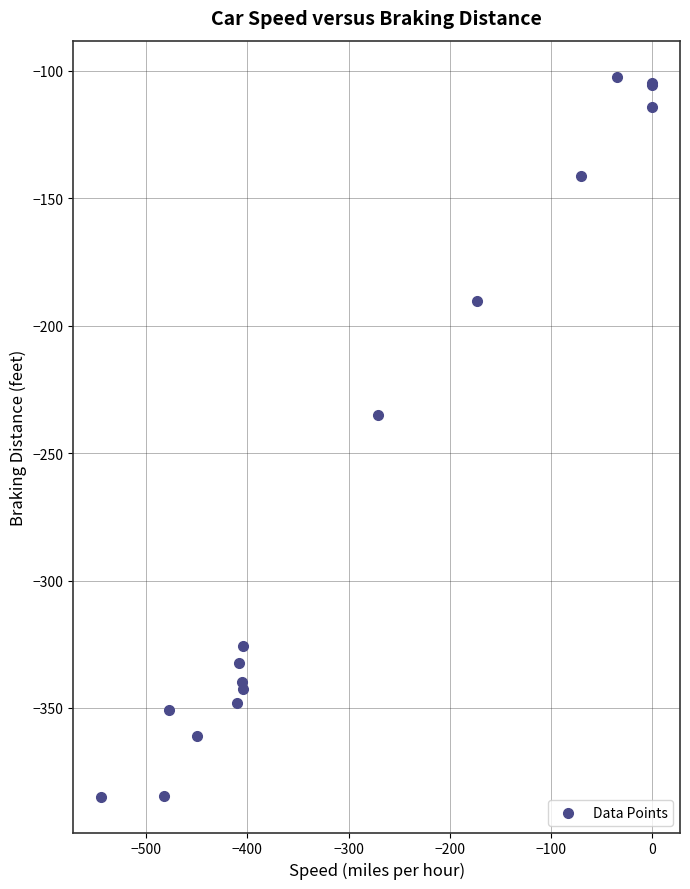

What Y value in the scatter plot is closest to -243?

-234.9